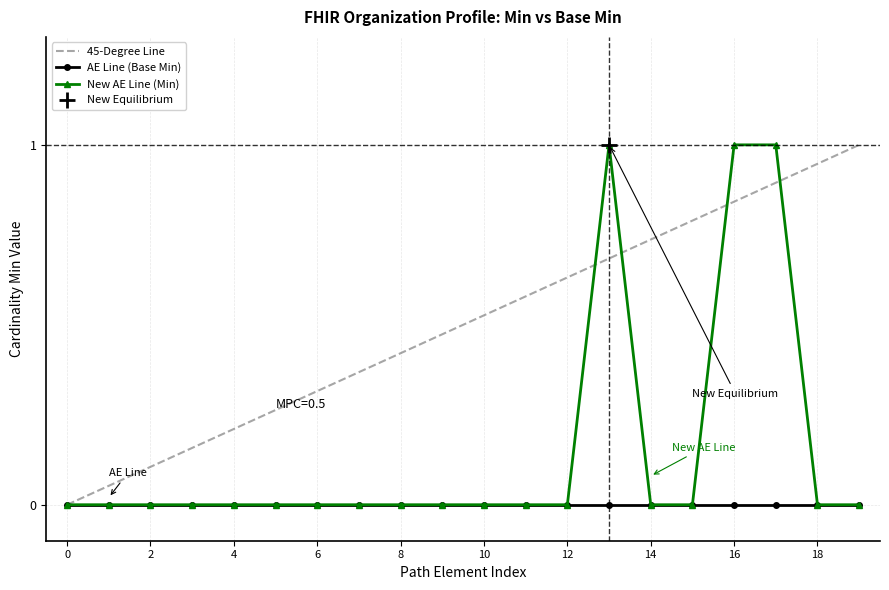

Is it true that New AE Line (Min) equals 0 at 0?

True